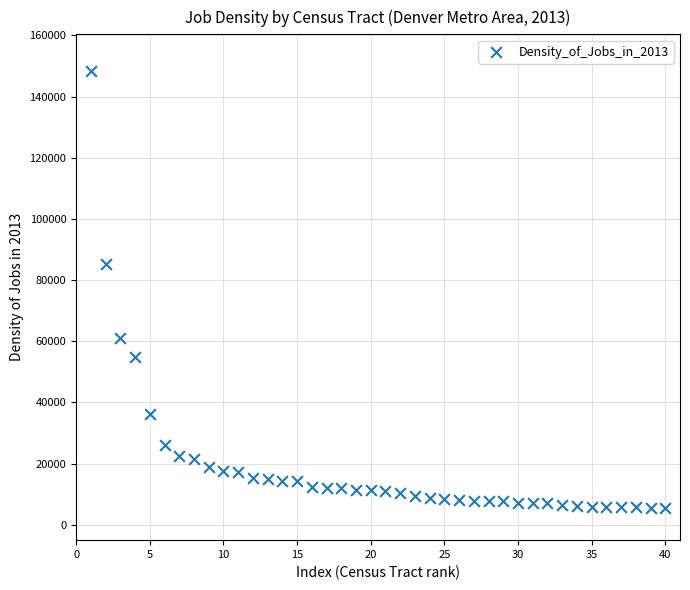

What Y value in the scatter plot is closest to 77026?

85383